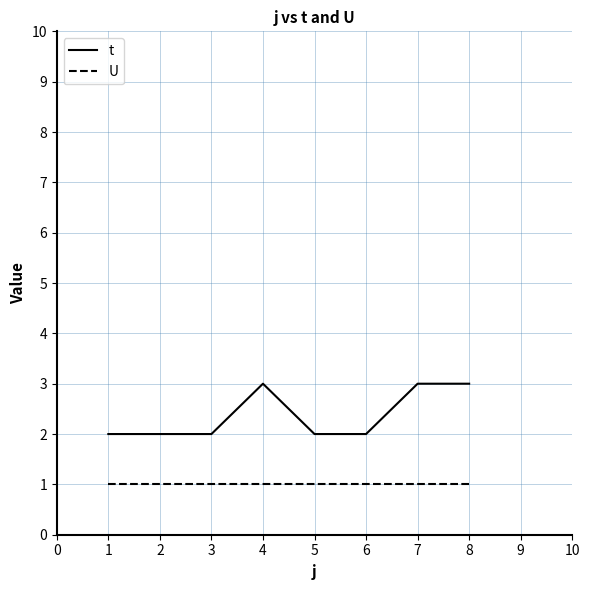

Rank the series by their average value, from highest to lowest.

t, U